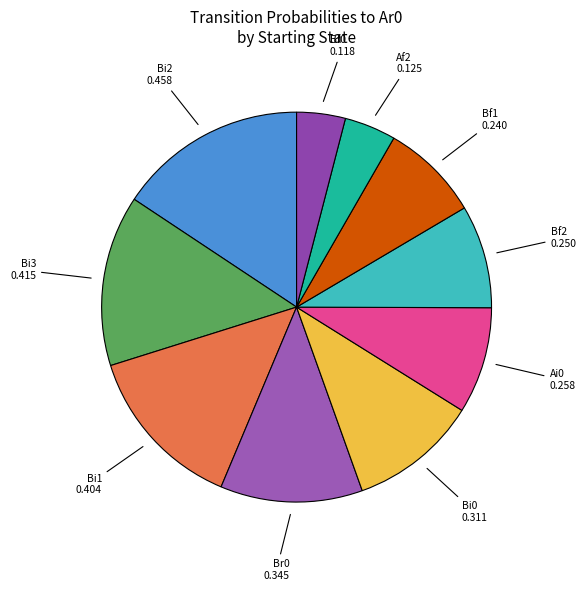

How many segments does this pie chart have?

10